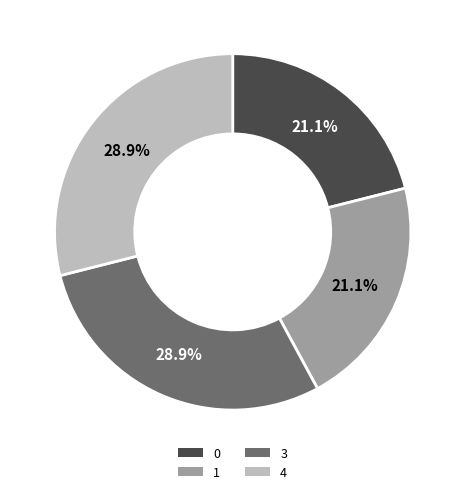

To the nearest percent, what is the combined percentage of 3 and 1?

50%